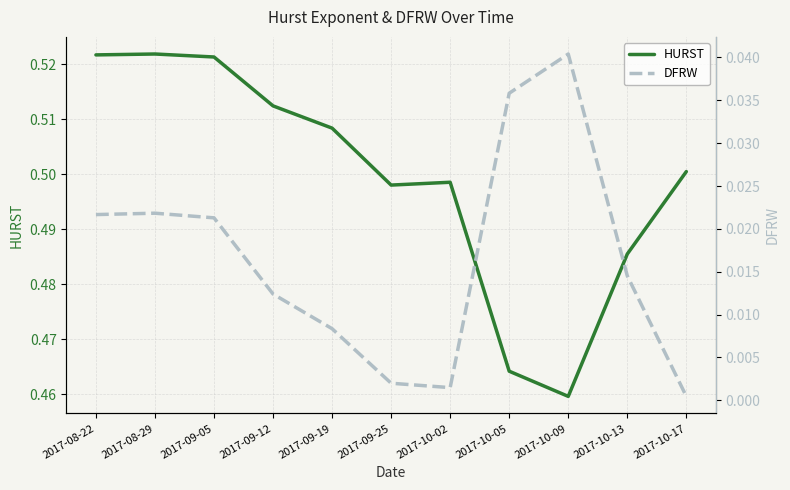

True or false: DFRW and HURST intersect in this chart.

False